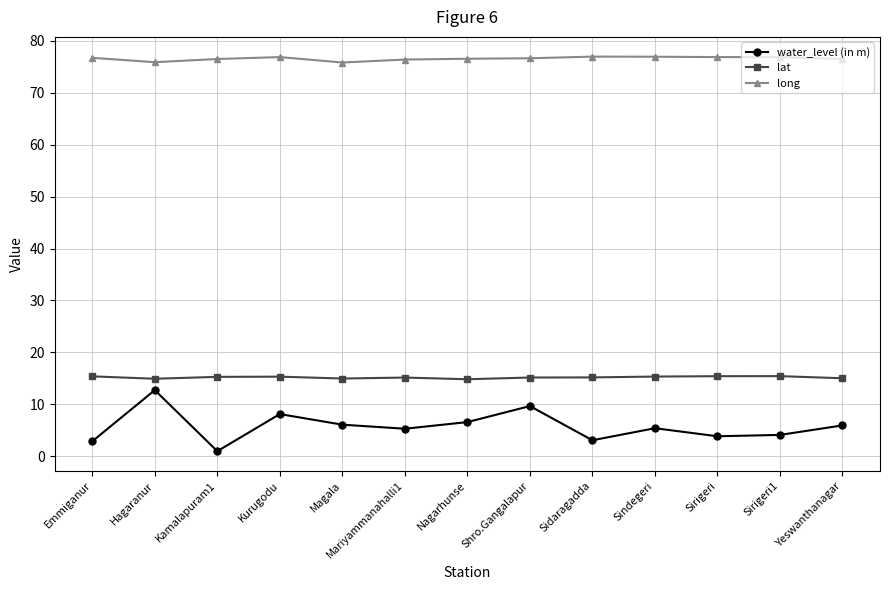

True or false: long and water_level (in m) intersect in this chart.

False